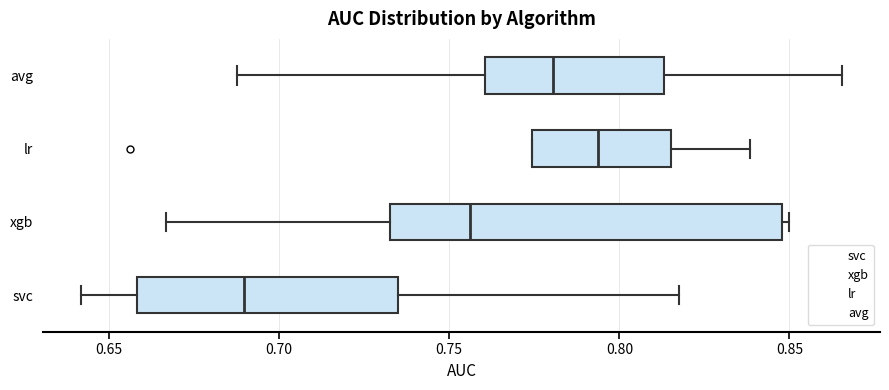

Comparing the boxes themselves (not the whiskers), which one is the widest?

xgb